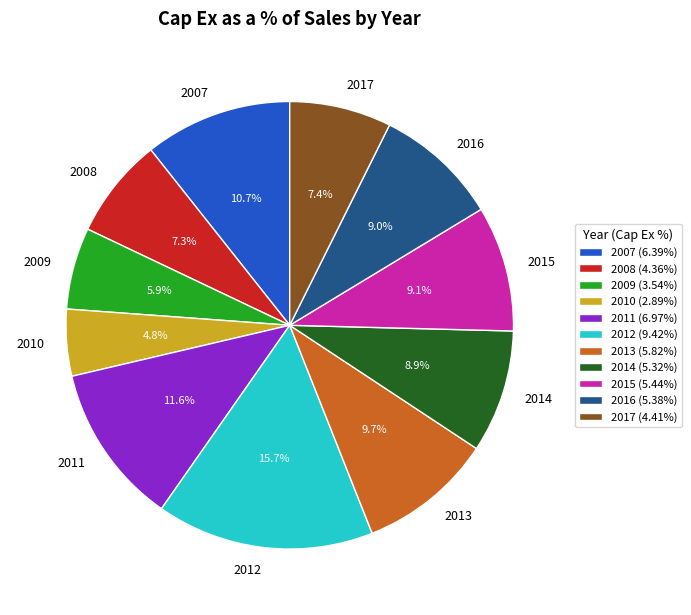

What is the smallest slice in the pie chart?

2010